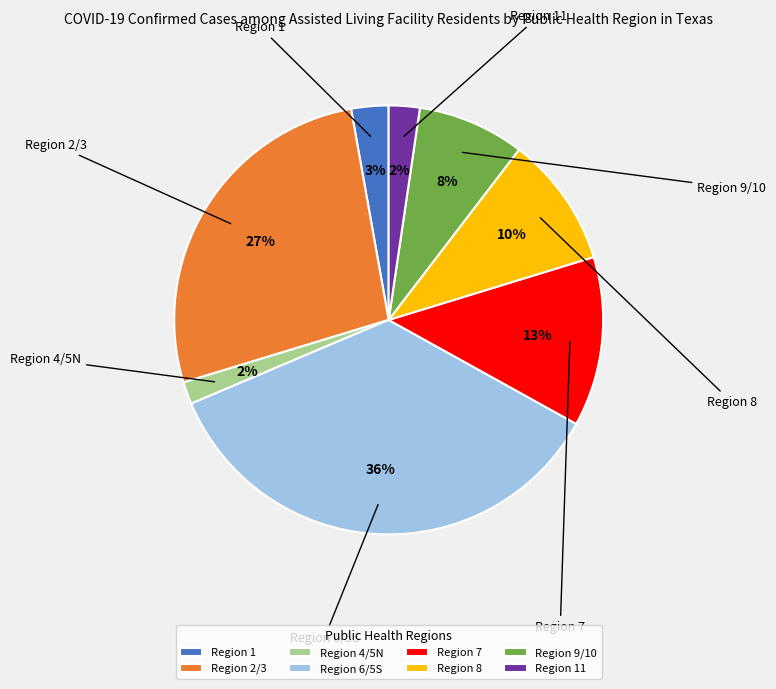

What percentage is the Region 8 slice, to the nearest percent?

10%